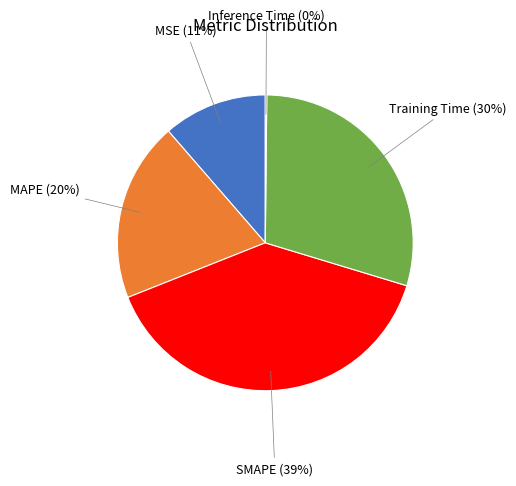

Is there any slice that represents more than half of the pie?

No